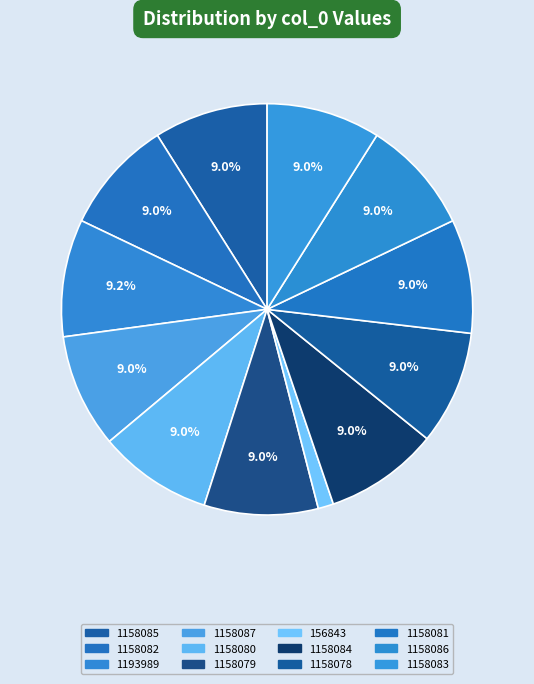

How many segments does this pie chart have?

12